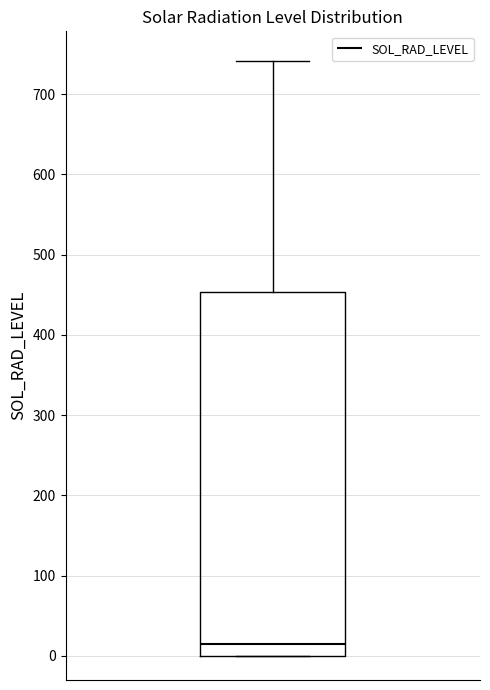

Read this box plot against the y-axis: the position of the median line, the range covered by the box, and the ends of both whiskers. The values are not printed on the chart, so give them approximately, as read against the axis.

median 10, box 0 to 450, whiskers 0 to 740